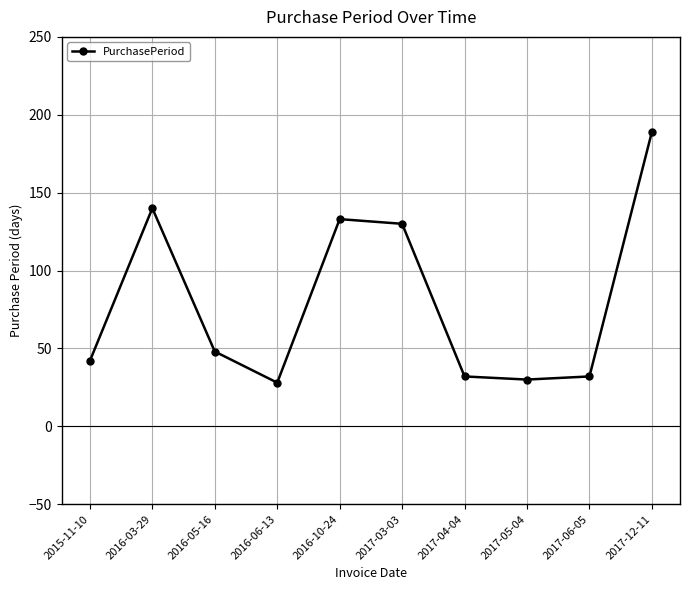

Reading left to right, transcribe all the data shown in this chart.

42	140	48	28	133	130	32	30	32	189